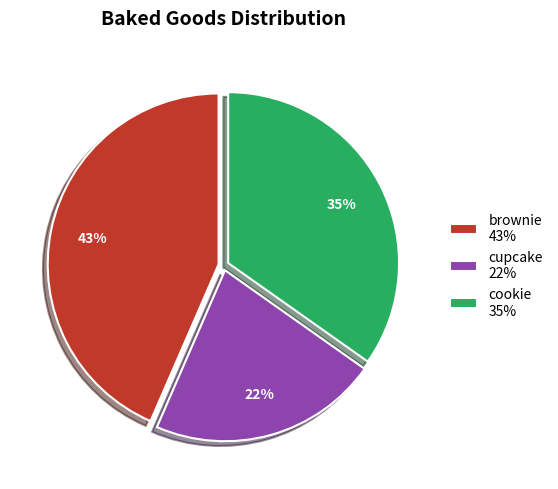

Combined, do cupcake 22% and cookie 35% account for over 50%?

Yes